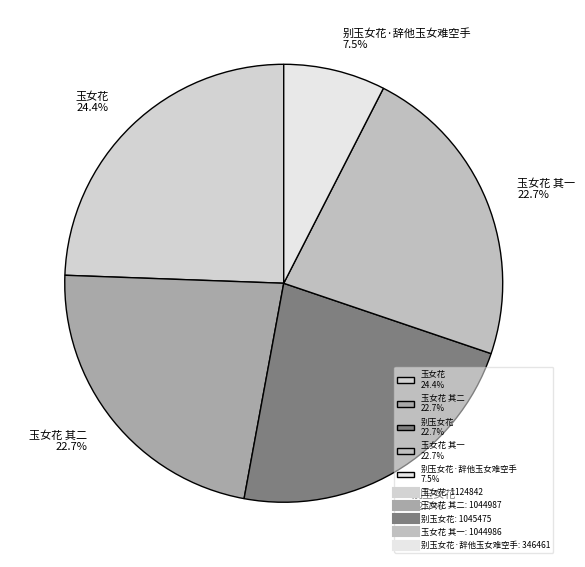

Does any single category account for the majority?

No